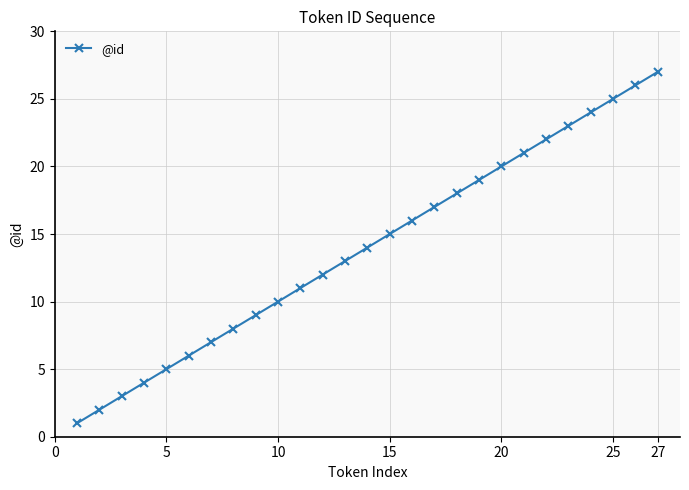

What is the average value?

14